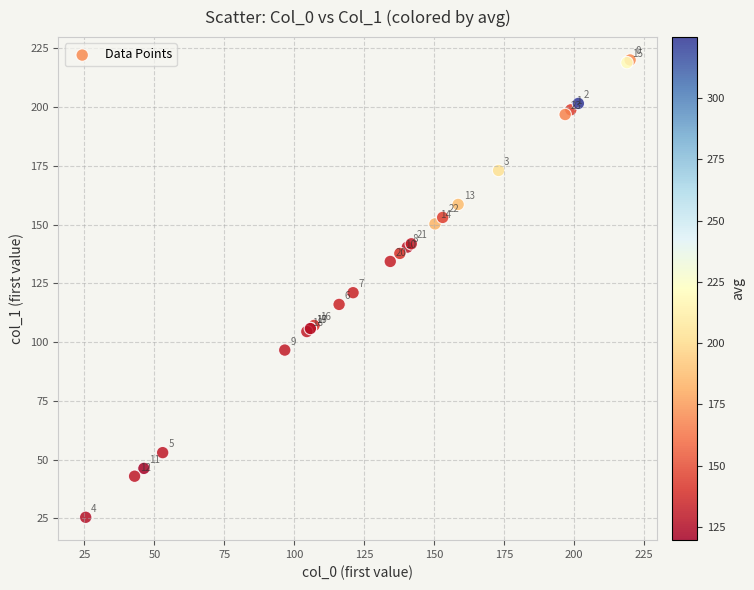

What Y value in the scatter plot is closest to 122?

121.0